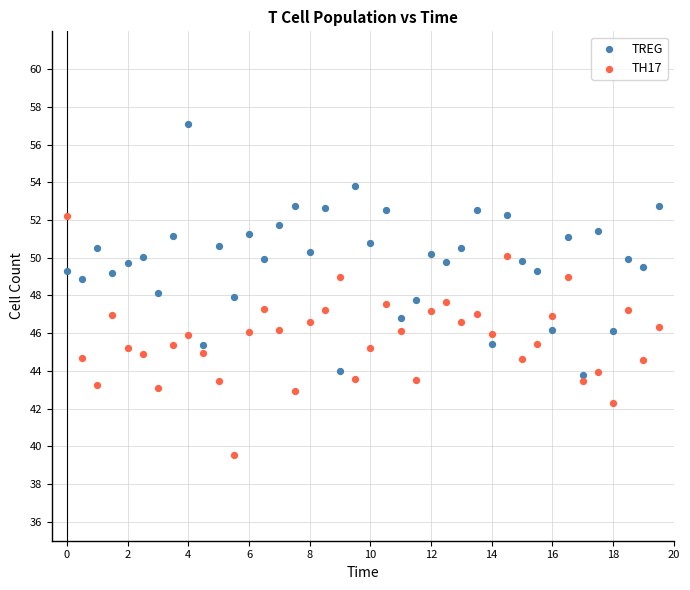

What is the X range (max minus min) for the scatter plot?

19.5